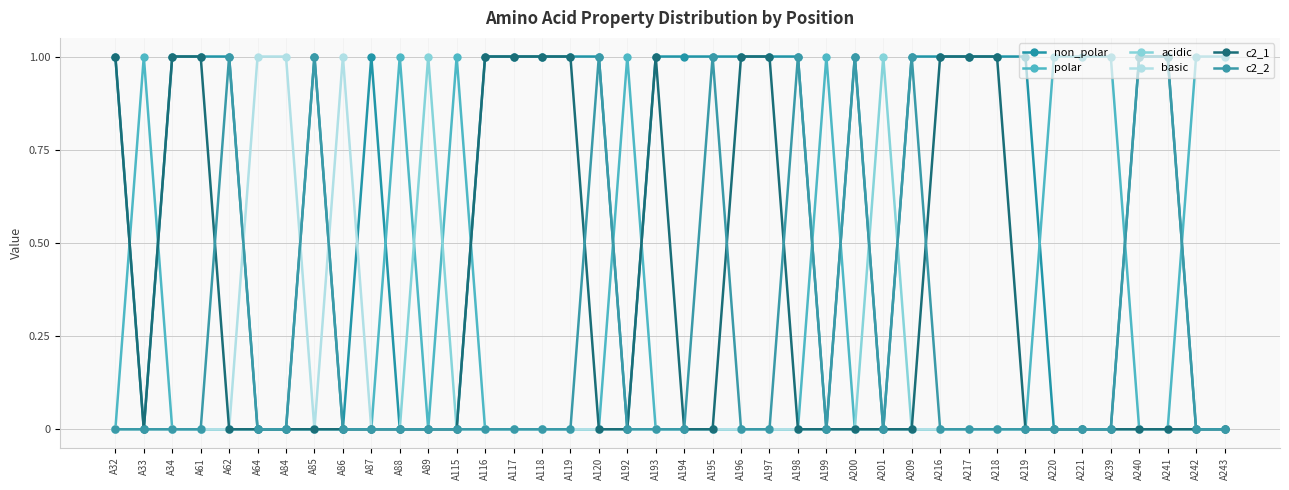

What is the spread (max minus min) of values at A209?

1